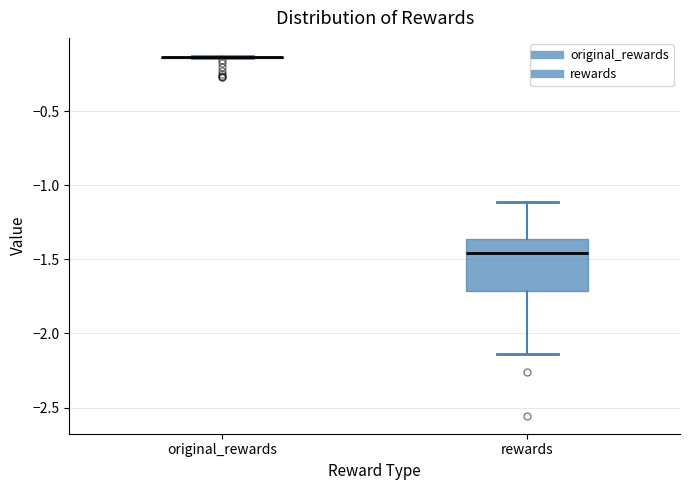

Reading left to right, read every box against the y-axis: the position of its median line, the range the box covers, and the ends of its whiskers. The values are not printed on the chart, so give them approximately, as read against the axis.

original_rewards: box collapsed to a line at -0.15, whiskers -0.15 to -0.15
rewards: median -1.45, box -1.70 to -1.35, whiskers -2.15 to -1.10